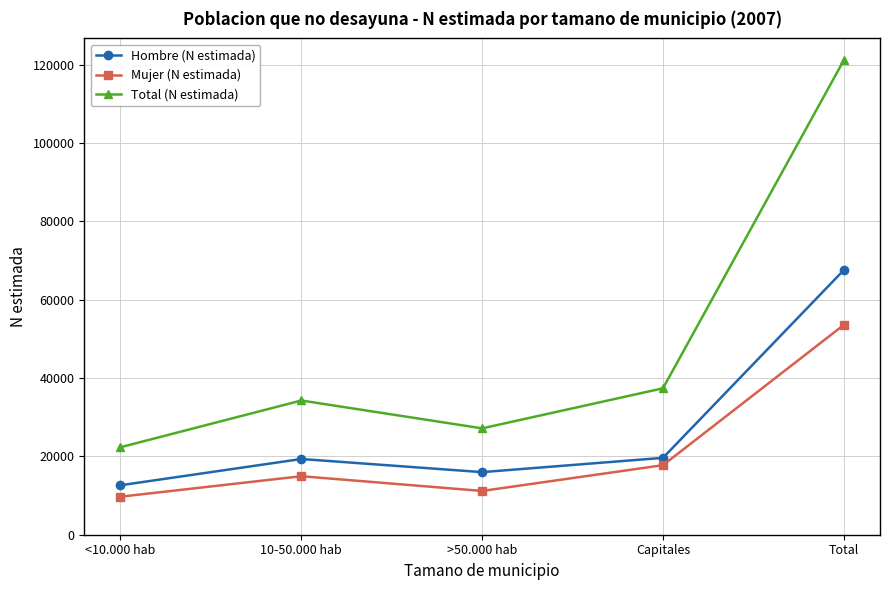

What is the value of the Total (N estimada) point at the 2nd from the left?

34256